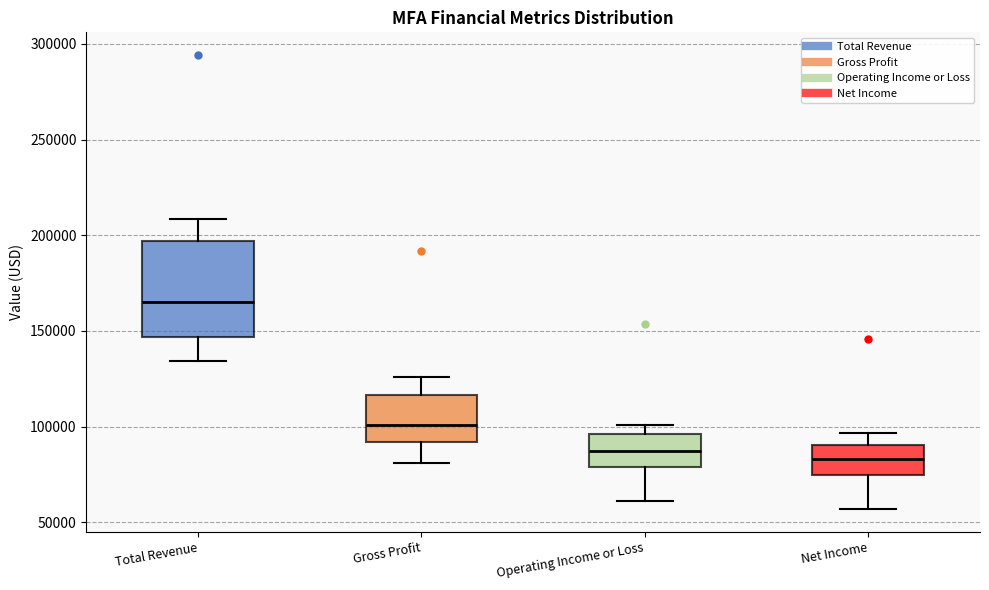

Comparing the boxes themselves (not the whiskers), which one is the tallest?

Total Revenue